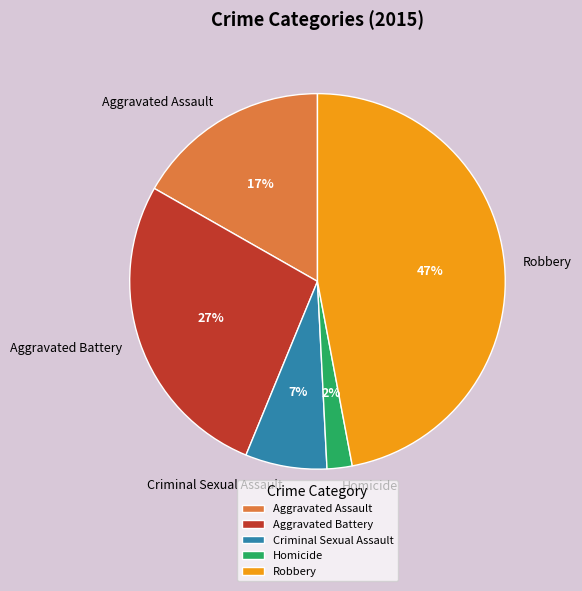

Rank the categories by value from lowest to highest.

Homicide, Criminal Sexual Assault, Aggravated Assault, Aggravated Battery, Robbery